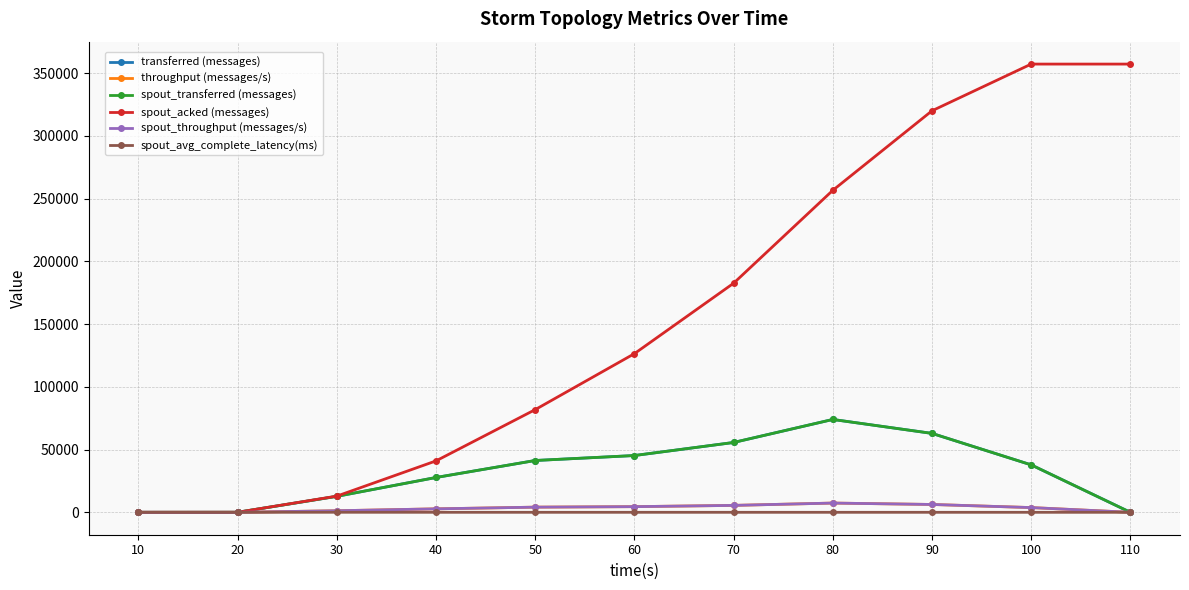

Reading left to right, transcribe all the data shown in this chart.

transferred (messages): 10=0.0	20=20.0	30=12720.0	40=27740.0	50=41280.0	60=45240.0	70=55640.0	80=73980.0	90=62880.0	100=37800.0	110=0.0
throughput (messages/s): 10=0.0	20=1.0	30=1246.0	40=2757.0	50=4116.0	60=4509.0	70=5512.0	80=7365.0	90=6251.0	100=3774.0	110=0.0
spout_transferred (messages): 10=0.0	20=20.0	30=12720.0	40=27740.0	50=41280.0	60=45240.0	70=55640.0	80=73980.0	90=62880.0	100=37800.0	110=0.0
spout_acked (messages): 10=0.0	20=20.0	30=12900.0	40=40960.0	50=81800.0	60=126400.0	70=182520.0	80=256540.0	90=319920.0	100=357140.0	110=357140.0
spout_throughput (messages/s): 10=0.0	20=1.0	30=1246.0	40=2757.0	50=4116.0	60=4509.0	70=5512.0	80=7365.0	90=6251.0	100=3774.0	110=0.0
spout_avg_complete_latency(ms): 10=0.0	20=8.4	30=31.3	40=10.4	50=6.5	60=5.1	70=4.1	80=3.3	90=3.0	100=2.8	110=2.8